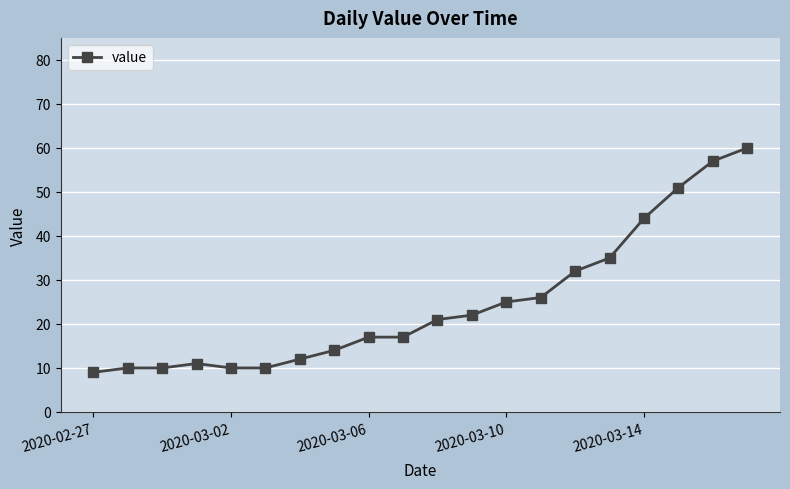

Reading left to right, transcribe all the data shown in this chart.

9	10	10	11	10	10	12	14	17	17	21	22	25	26	32	35	44	51	57	60